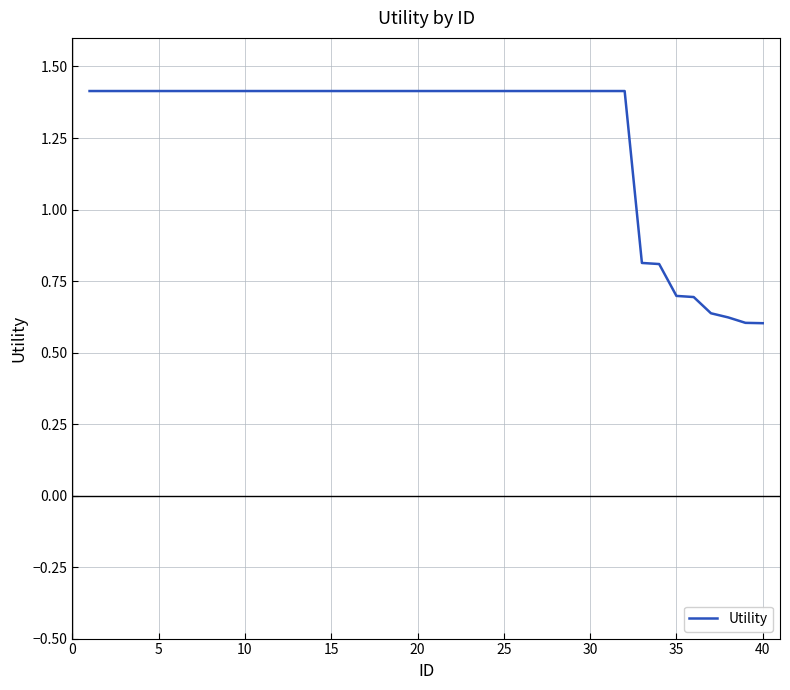

What is the greatest value displayed?

1.4